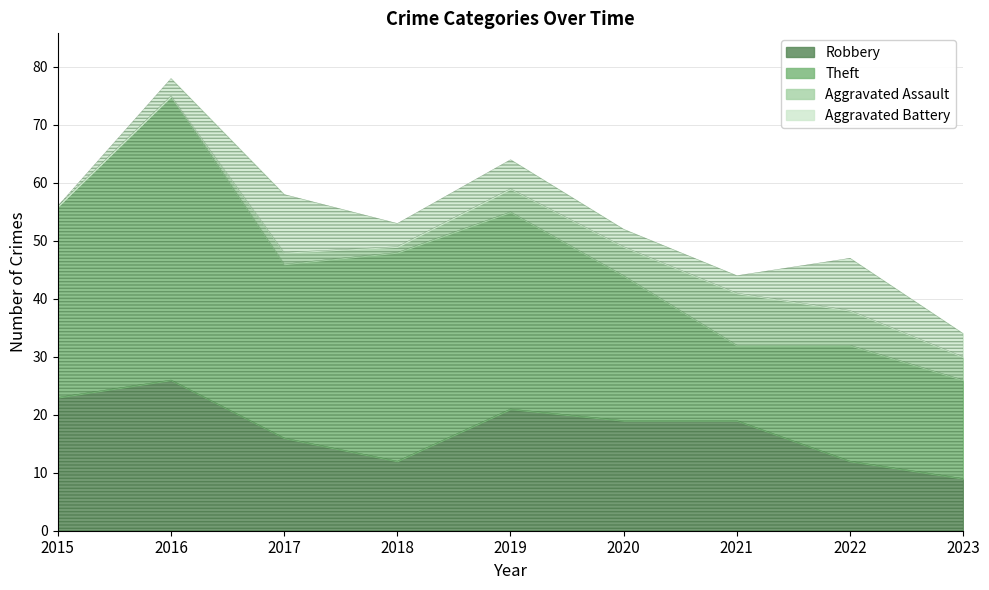

The Aggravated Assault series shows 3 at 2023. True or false?

False